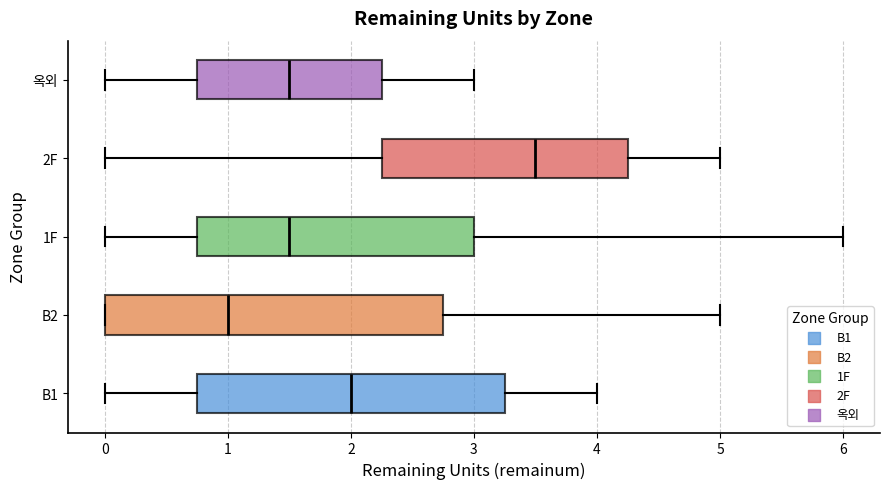

Reading bottom to top, read every box against the x-axis: the position of its median line, the range the box covers, and the ends of its whiskers. The values are not printed on the chart, so give them approximately, as read against the axis.

B1: median 2.0, box 0.8 to 3.3, whiskers 0.0 to 4.0
B2: median 1.0, box 0.0 to 2.8, whiskers 0.0 to 5.0
1F: median 1.5, box 0.8 to 3.0, whiskers 0.0 to 6.0
2F: median 3.5, box 2.3 to 4.3, whiskers 0.0 to 5.0
옥외: median 1.5, box 0.8 to 2.3, whiskers 0.0 to 3.0